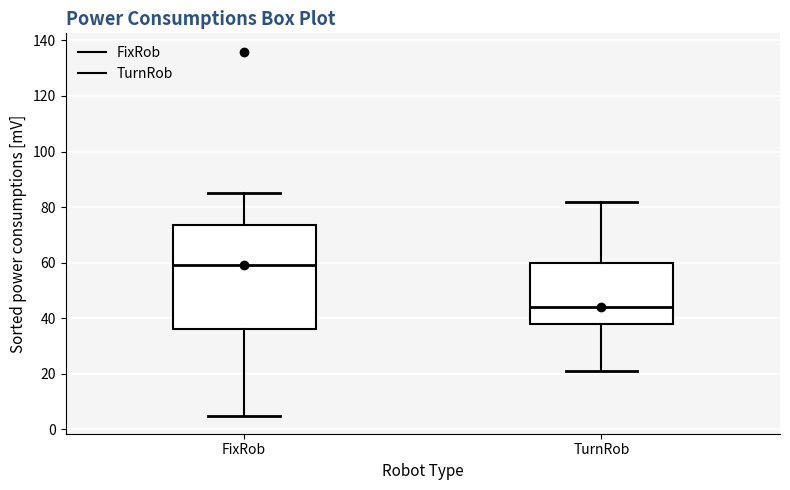

Which box is the tallest, from its lower edge to its upper edge?

FixRob